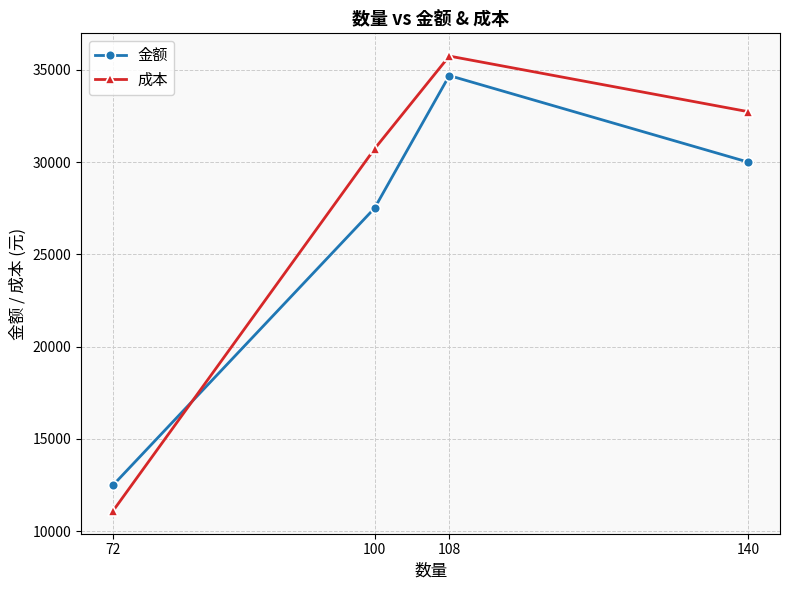

What is the smallest value displayed?

11098.9